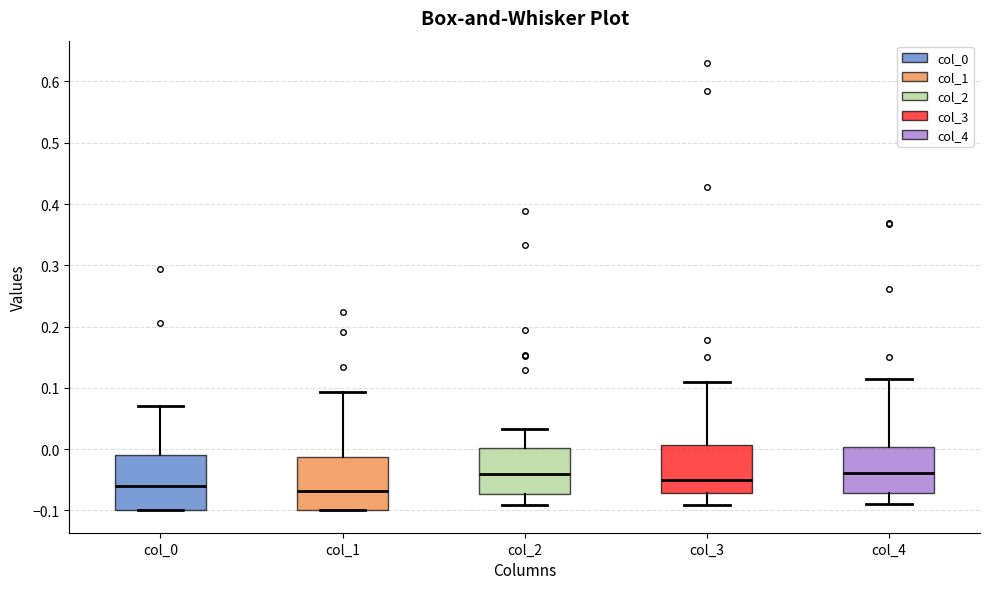

Reading left to right, read every box against the y-axis: the position of its median line, the range the box covers, and the ends of its whiskers. The values are not printed on the chart, so give them approximately, as read against the axis.

col_0: median -0.06, box -0.10 to -0.01, whiskers -0.10 to 0.07
col_1: median -0.07, box -0.10 to -0.01, whiskers -0.10 to 0.09
col_2: median -0.04, box -0.07 to 0.00, whiskers -0.09 to 0.03
col_3: median -0.05, box -0.07 to 0.01, whiskers -0.09 to 0.11
col_4: median -0.04, box -0.07 to 0.00, whiskers -0.09 to 0.11